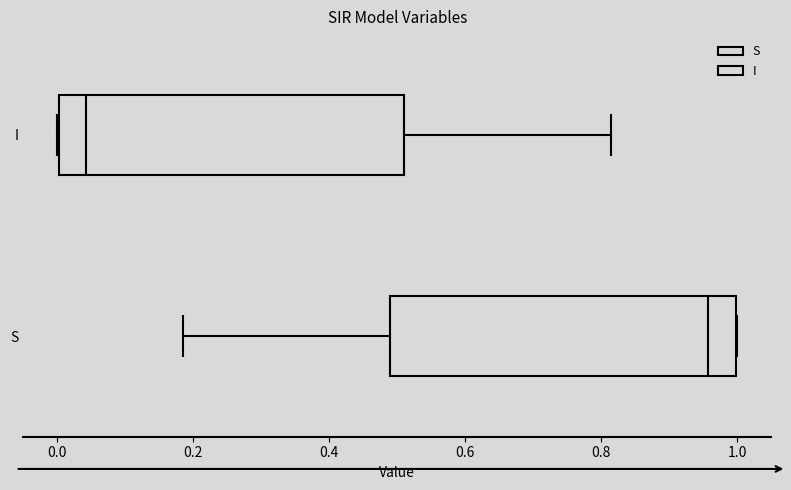

Reading bottom to top, transcribe this box plot: for each box, give where its median line is, the range the box spans, and where its two whiskers end, as read against the x-axis. The values are not printed on the chart, so give them approximately, as read against the axis.

S: median 0.96, box 0.48 to 1.00, whiskers 0.18 to 1.00
I: median 0.04, box 0.00 to 0.52, whiskers 0.00 to 0.82